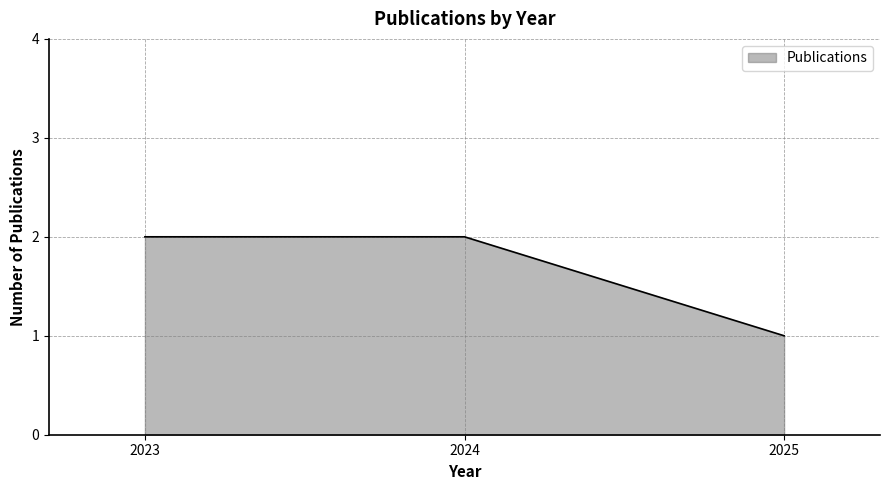

What is the ratio of the value at 2023 to the value at 2024?

1.0